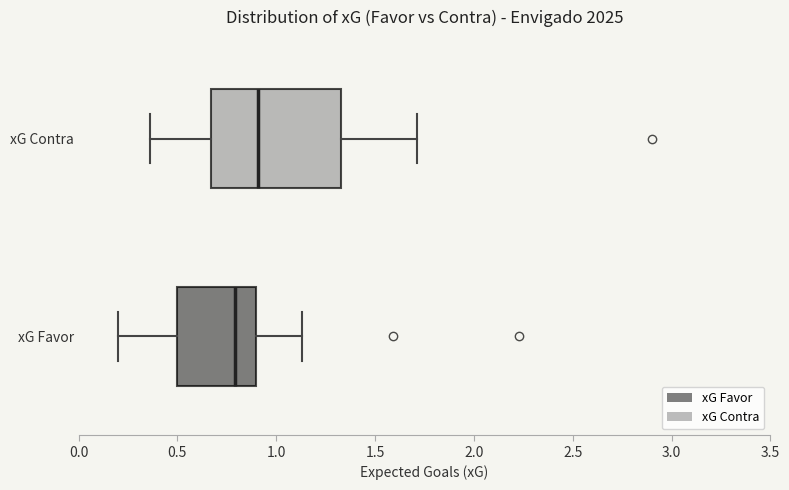

Comparing the boxes themselves (not the whiskers), which one is the widest?

xG Contra